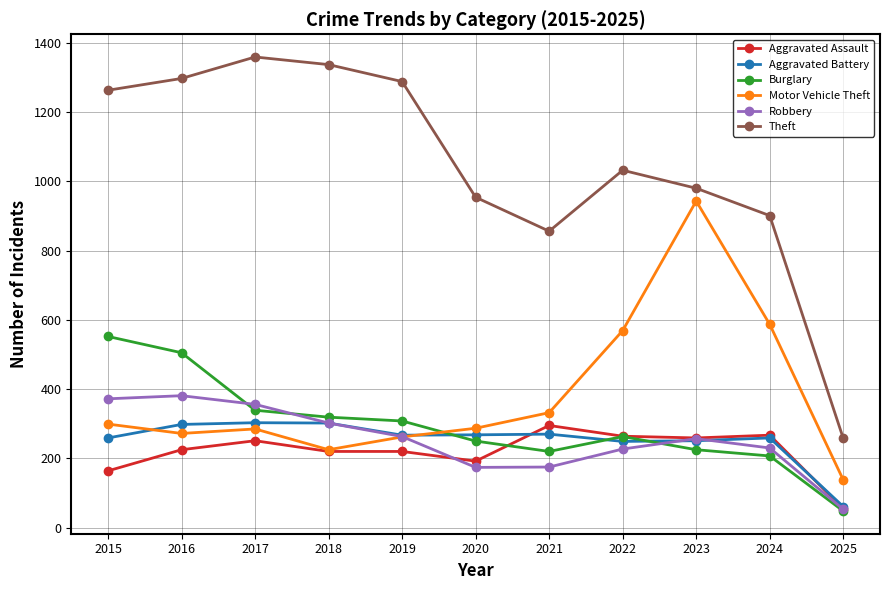

At which label does Burglary first exceed 263?

2015